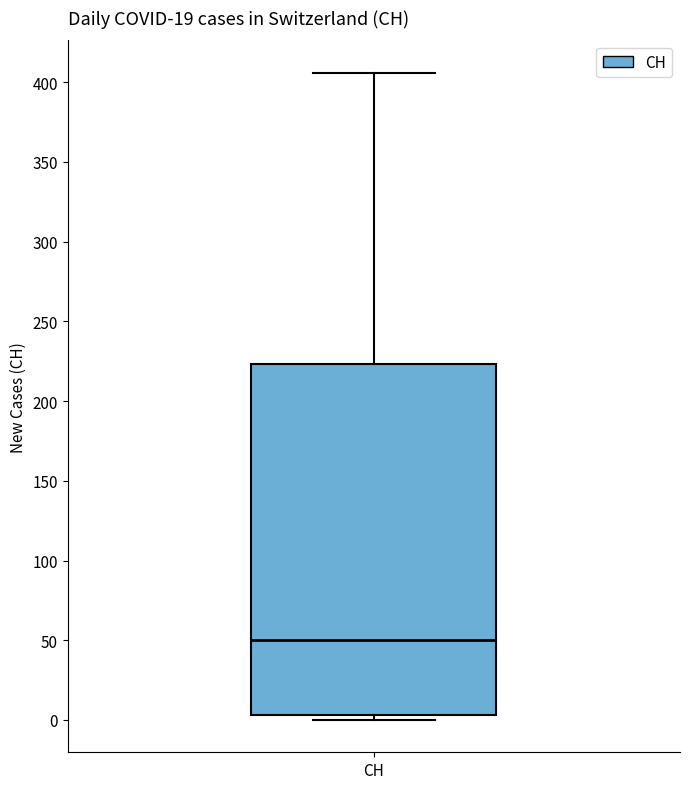

Where does the upper whisker of the box for CH end on the y-axis? The values are not printed on the chart, so give them approximately, as read against the axis.

405